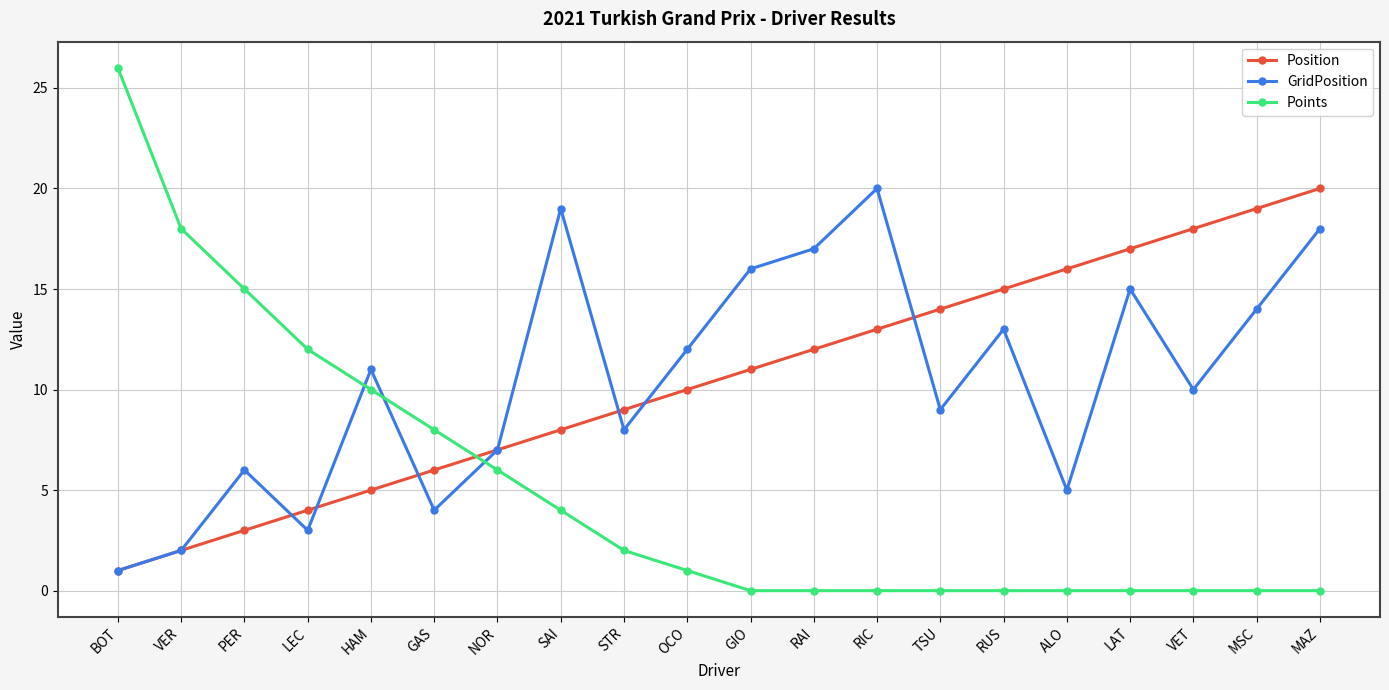

True or false: Position and Points intersect in this chart.

True